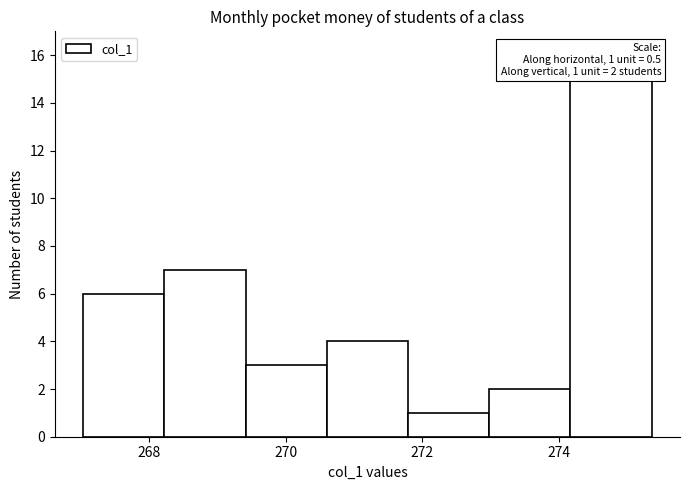

Over which range of the x-axis is the bar tallest?

274.2 to 275.4